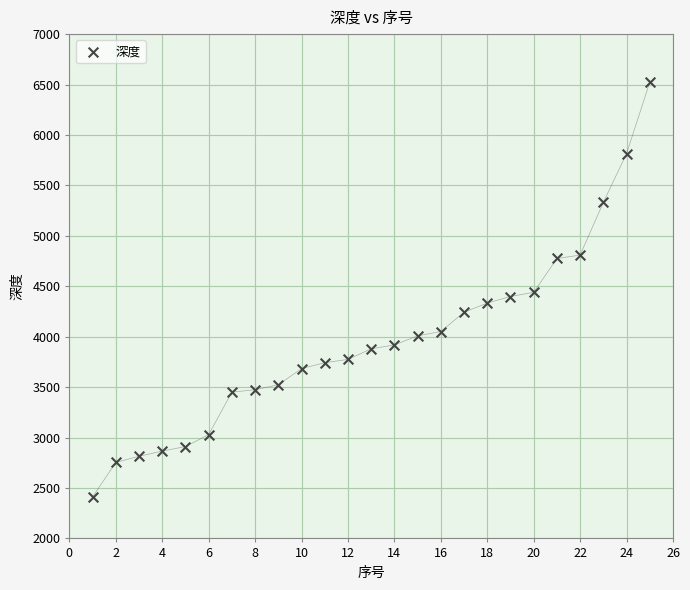

What is the range of X values (max minus min)?

24.0